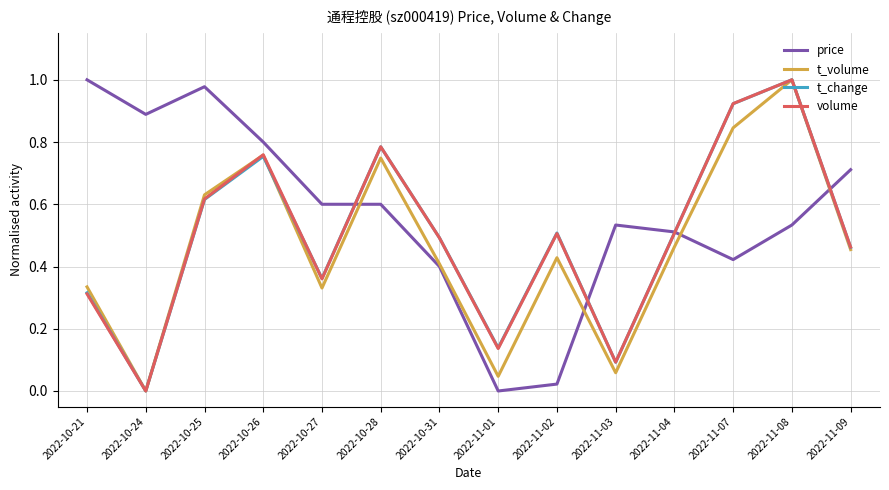

Is it true that t_volume equals 0.8 at 2022-11-07?

True